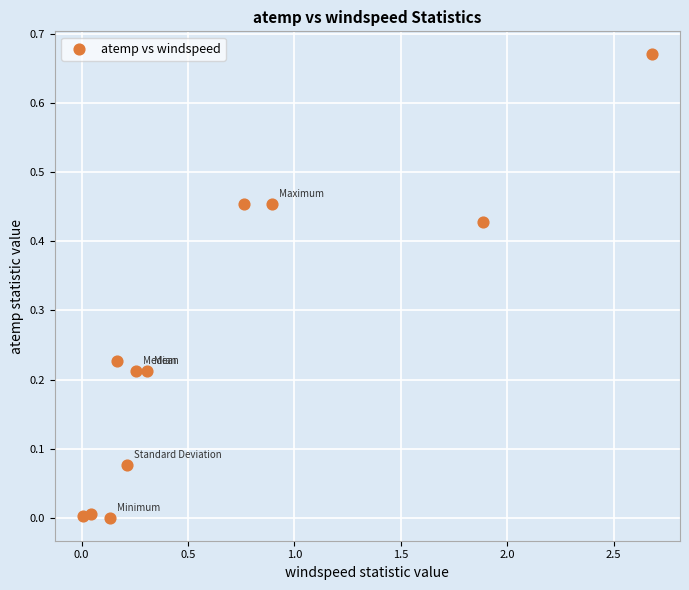

What is the range of X values (max minus min)?

2.7